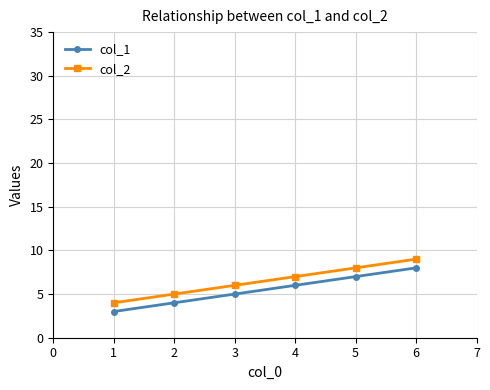

Which category has the highest value in the col_1 series?

6